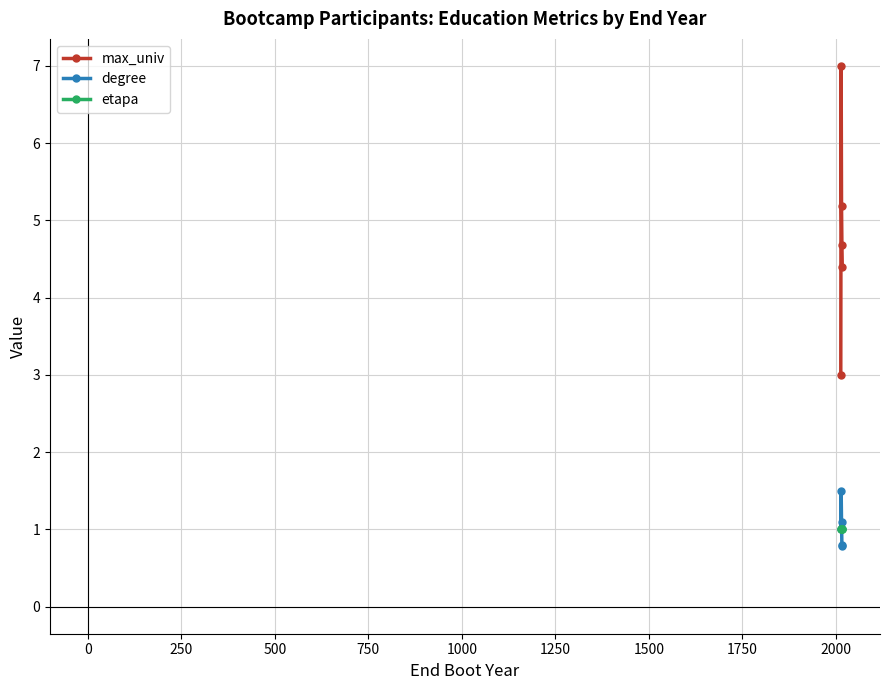

Which series has the largest range (max minus min)?

max_univ